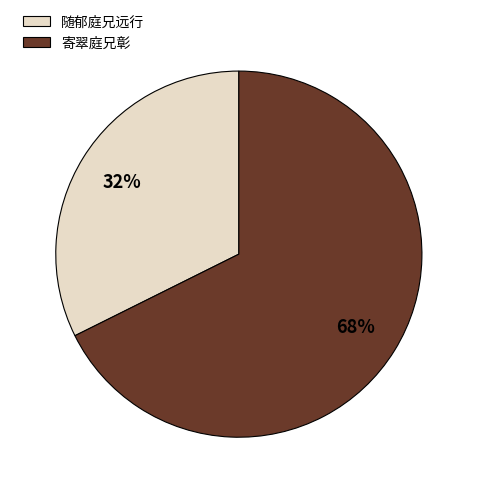

True or false: 寄翠庭兄彰 accounts for 68% of the total.

True